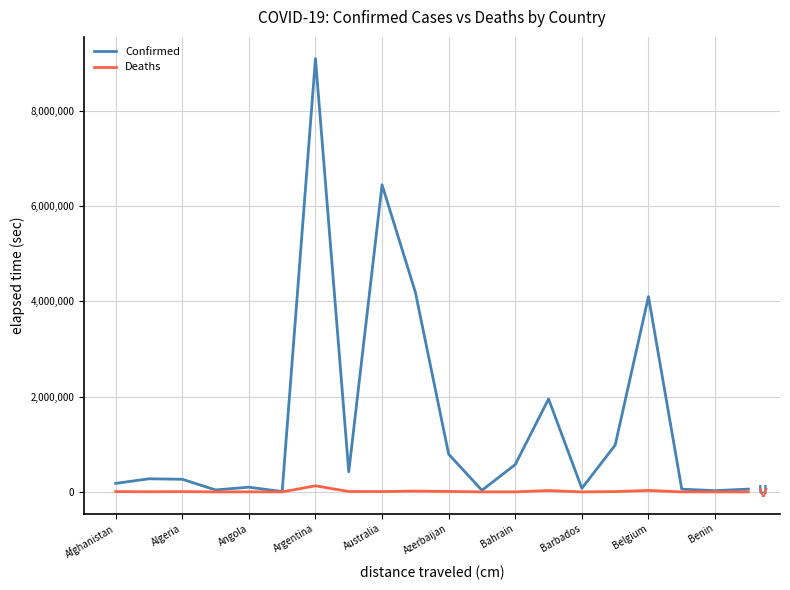

Which series has the largest total across all categories?

Confirmed